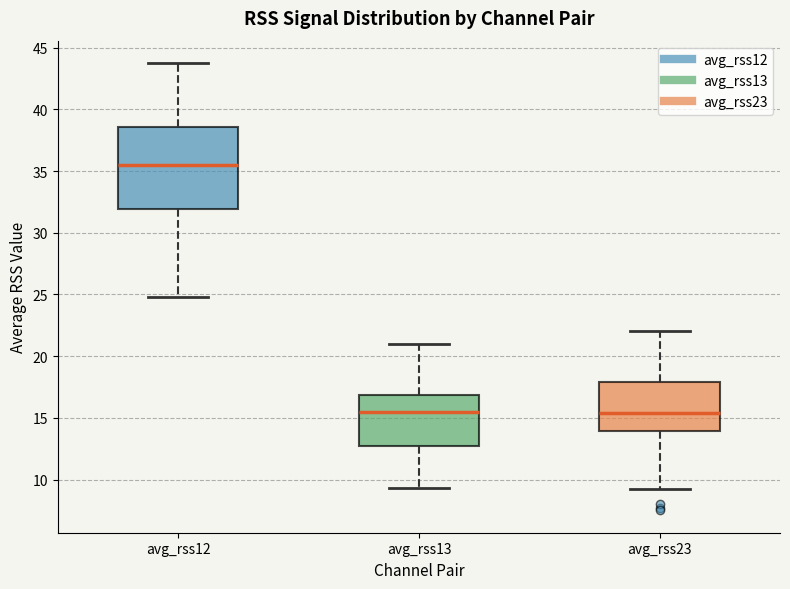

Reading left to right, read every box against the y-axis: the position of its median line, the range the box covers, and the ends of its whiskers. The values are not printed on the chart, so give them approximately, as read against the axis.

avg_rss12: median 35.5, box 32.0 to 38.5, whiskers 25.0 to 44.0
avg_rss13: median 15.5, box 13.0 to 17.0, whiskers 9.5 to 21.0
avg_rss23: median 15.5, box 14.0 to 18.0, whiskers 9.5 to 22.0